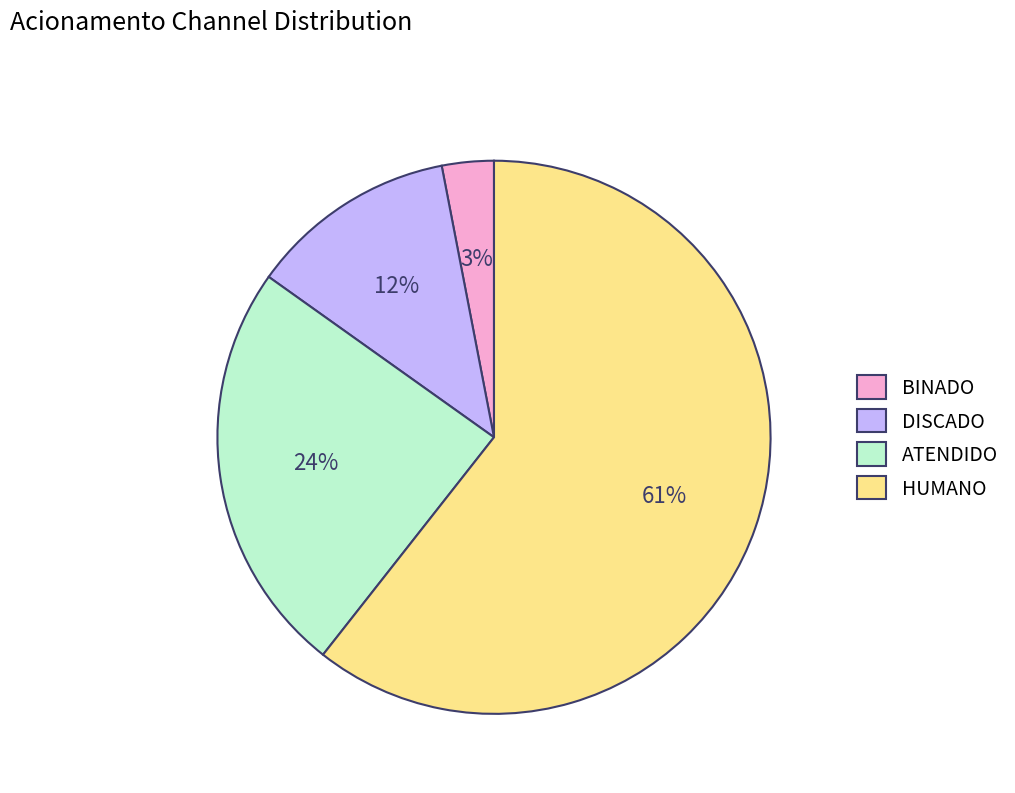

Between DISCADO and ATENDIDO, which is larger?

ATENDIDO